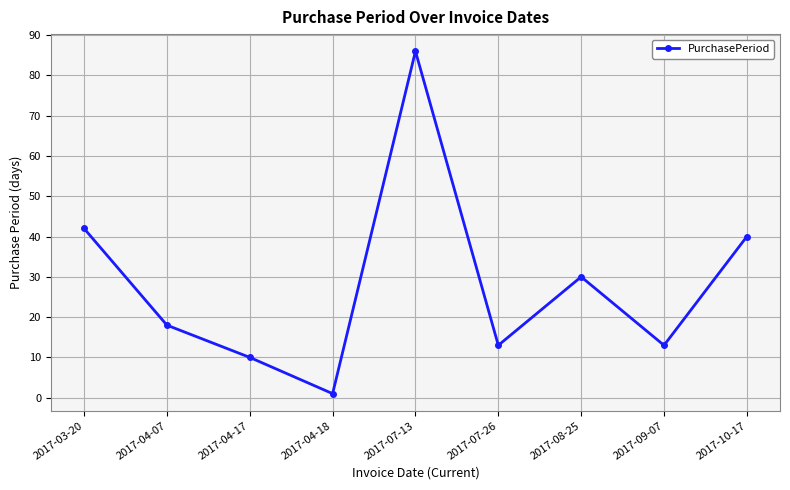

Which category has the lowest value across all series?

2017-04-18